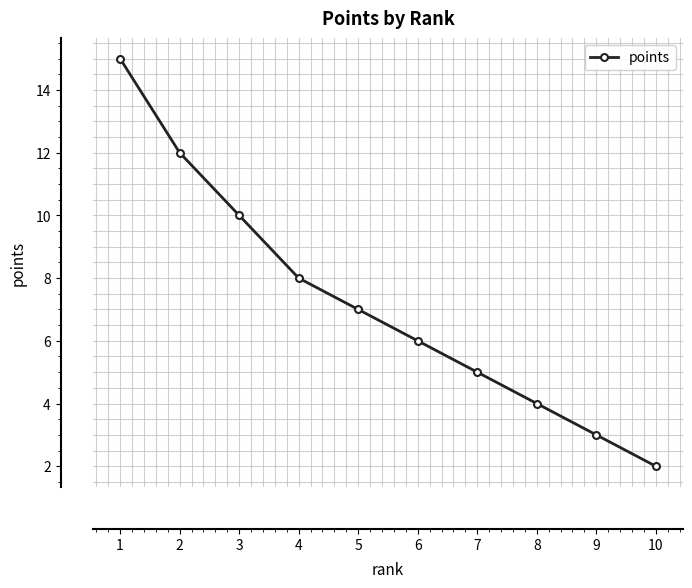

What is the value of the 5th point from the left?

7